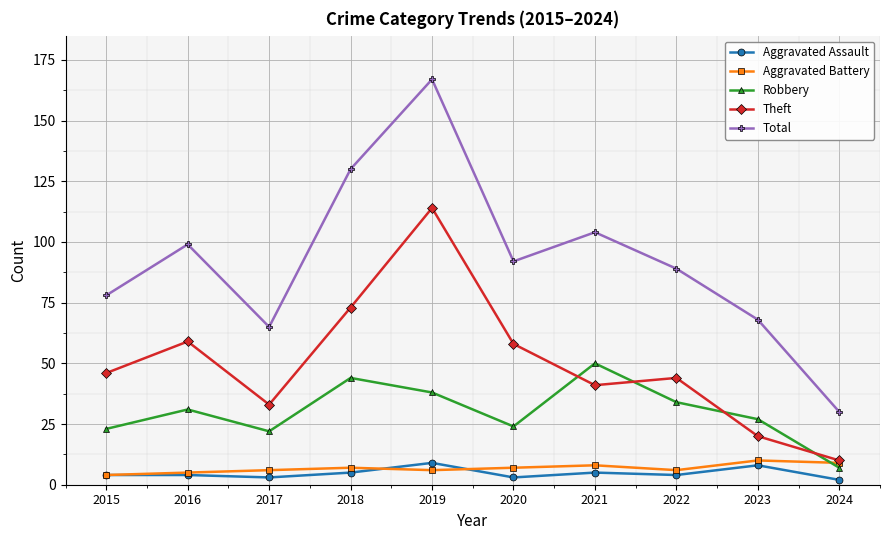

Between which two adjacent categories do Aggravated Battery and Robbery first intersect?

2023 and 2024